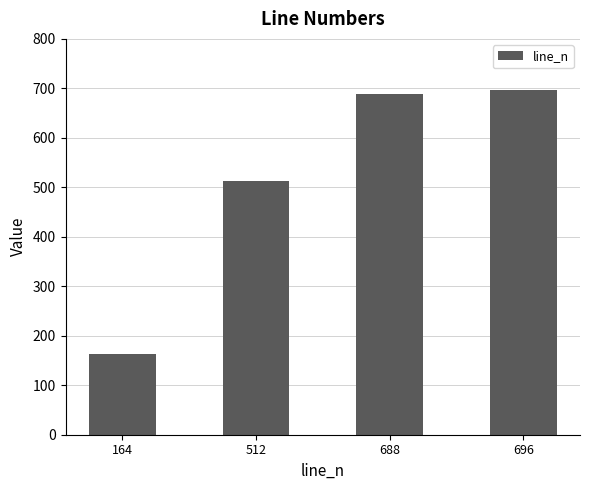

Rank the categories by value from highest to lowest.

696, 688, 512, 164